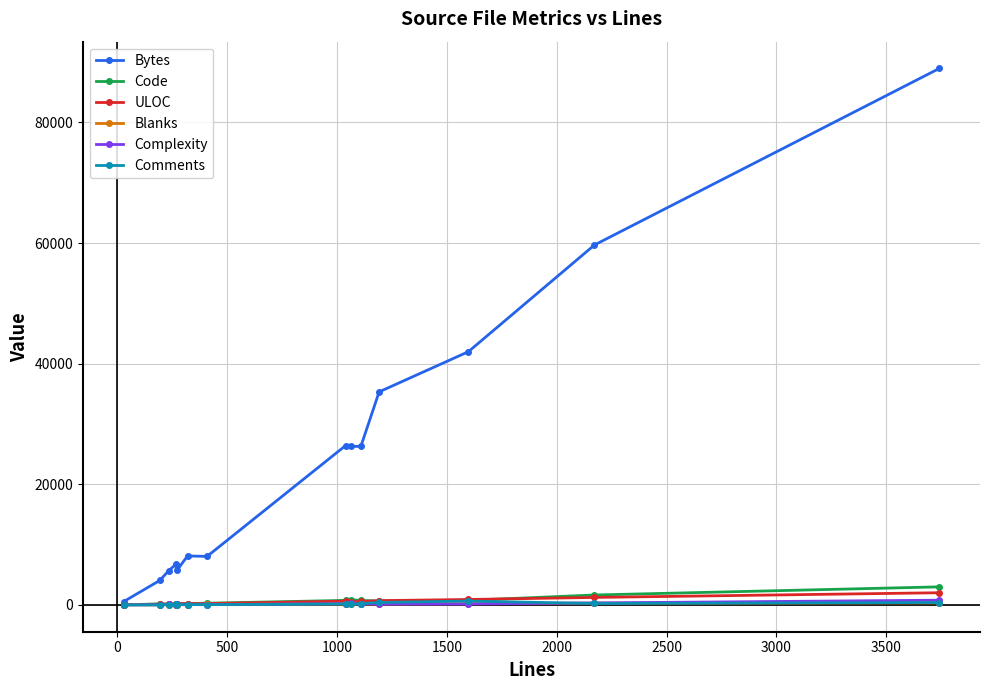

What is the difference between the second highest and minimum values in the ULOC series?

1216